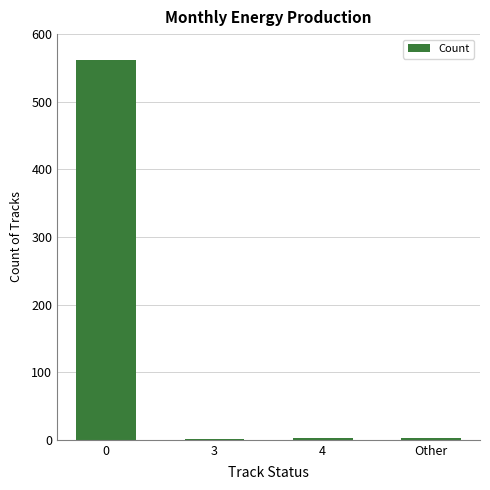

What is the greatest value displayed?

561